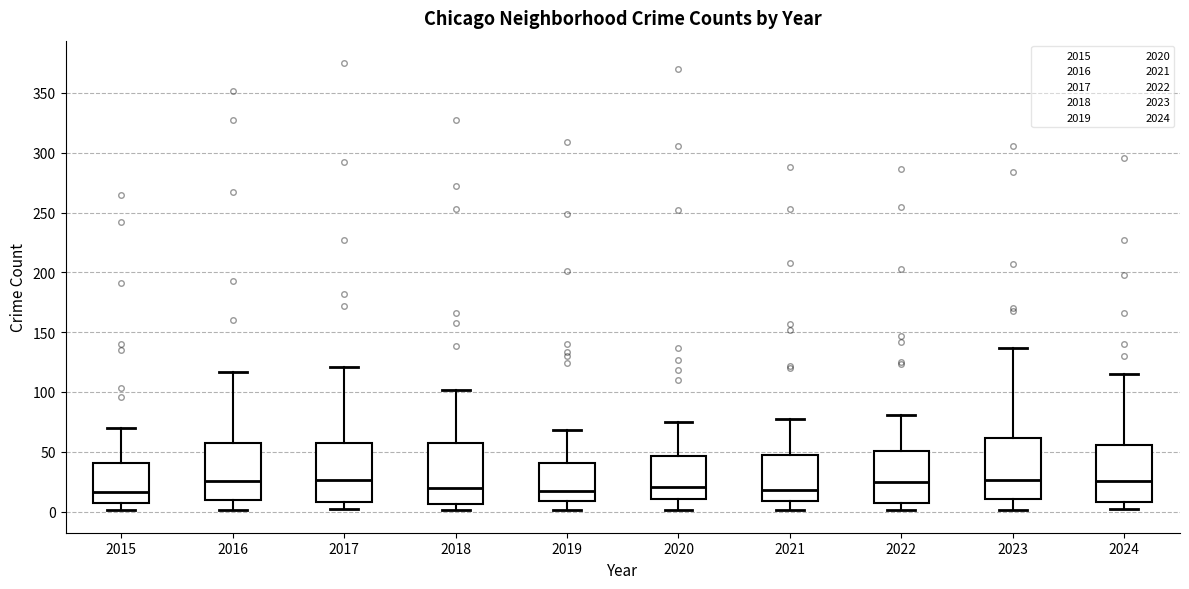

Reading left to right, read every box against the y-axis: the position of its median line, the range the box covers, and the ends of its whiskers. The values are not printed on the chart, so give them approximately, as read against the axis.

2015: median 15, box 5 to 40, whiskers 0 to 70
2016: median 25, box 10 to 55, whiskers 0 to 115
2017: median 25, box 10 to 55, whiskers 0 to 120
2018: median 20, box 5 to 55, whiskers 0 to 100
2019: median 15, box 10 to 40, whiskers 0 to 70
2020: median 20, box 10 to 45, whiskers 0 to 75
2021: median 20, box 10 to 50, whiskers 0 to 75
2022: median 25, box 5 to 50, whiskers 0 to 80
2023: median 25, box 10 to 60, whiskers 0 to 135
2024: median 25, box 10 to 55, whiskers 0 to 115